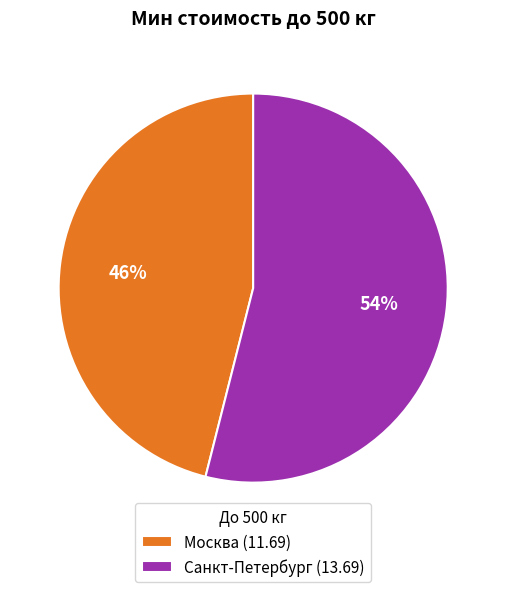

To the nearest percent, what is the difference between the Москва and Санкт-Петербург slice percentages?

8%